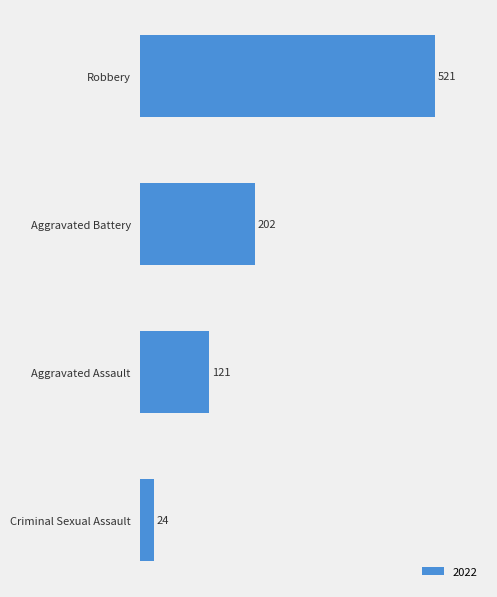

The chart shows a value of 884 at Robbery. True or false?

False